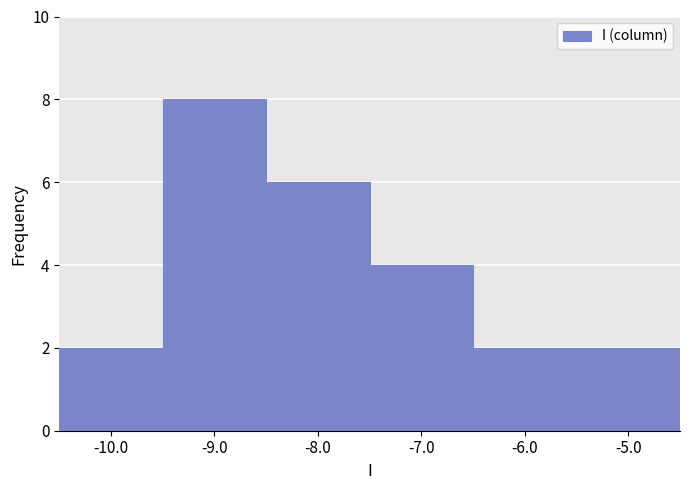

Reading left to right, transcribe this chart: for each bar, give the range it covers on the x-axis and its height. The values are not printed on the chart, so give them approximately, as read against the axis.

-10.5 to -9.5: 2
-9.5 to -8.5: 8
-8.5 to -7.5: 6
-7.5 to -6.5: 4
-6.5 to -5.5: 2
-5.5 to -4.5: 2